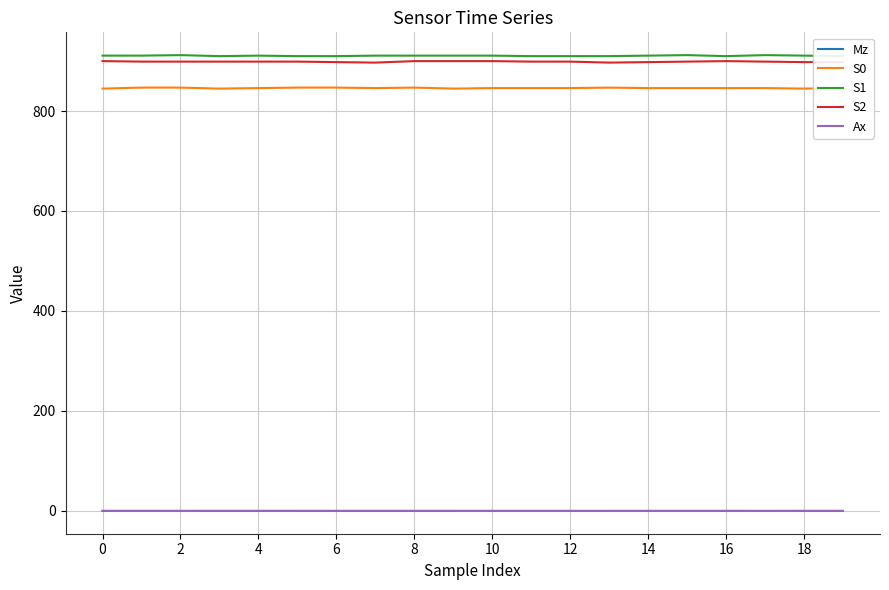

What are all the series names shown in the legend?

Mz, S0, S1, S2, Ax